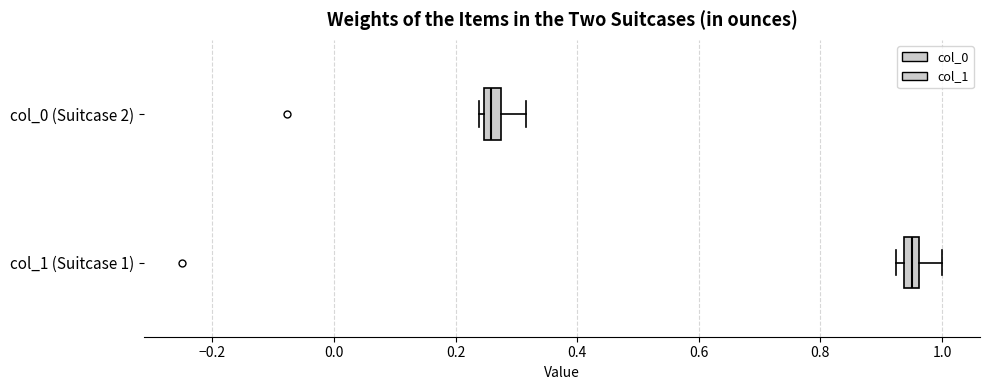

Which box's median line is the furthest to the left?

col_0 (Suitcase 2)